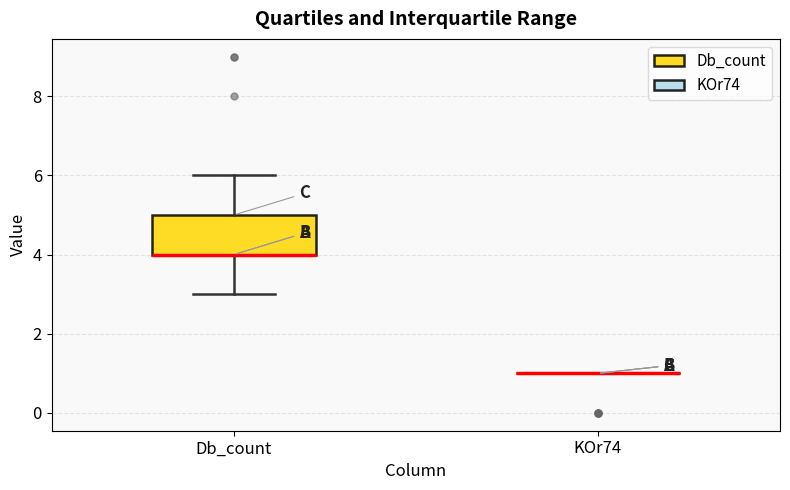

Reading left to right, read every box against the y-axis: the position of its median line, the range the box covers, and the ends of its whiskers. The values are not printed on the chart, so give them approximately, as read against the axis.

Db_count: median 4 (drawn on the box's lower edge), box 4 to 5, whiskers 3 to 6
KOr74: box collapsed to a line at 1, whiskers 1 to 1